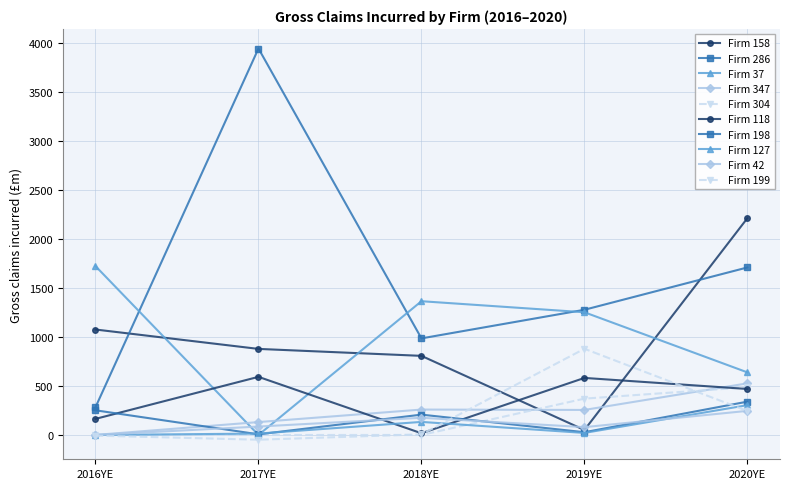

Reading right to left, extract all data points from this chart.

2016YE: -6.7	0.0	0.0	251.9	164.3	0.0	0.6	1724.4	283.1	1076.9
2017YE: -48.5	86.0	14.2	6.7	593.6	0.0	131.7	0.2	3946.8	878.9
2018YE: 6.3	175.6	133.4	207.7	17.4	0.0	259.5	1366.0	986.4	807.9
2019YE: 880.1	79.9	20.8	28.1	582.6	371.1	255.6	1253.0	1278.6	50.7
2020YE: 244.5	246.2	304.5	340.3	469.7	487.1	527.3	639.2	1710.9	2214.3